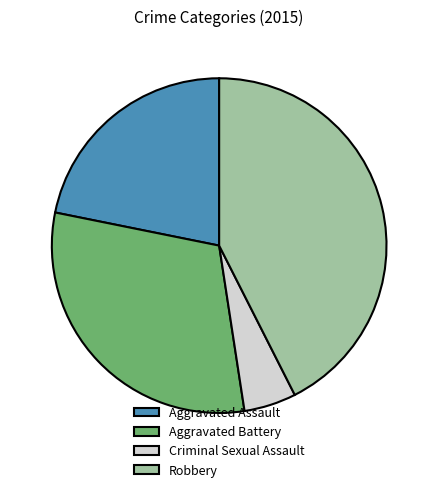

The Aggravated Assault slice represents 22% of the pie. True or false?

True